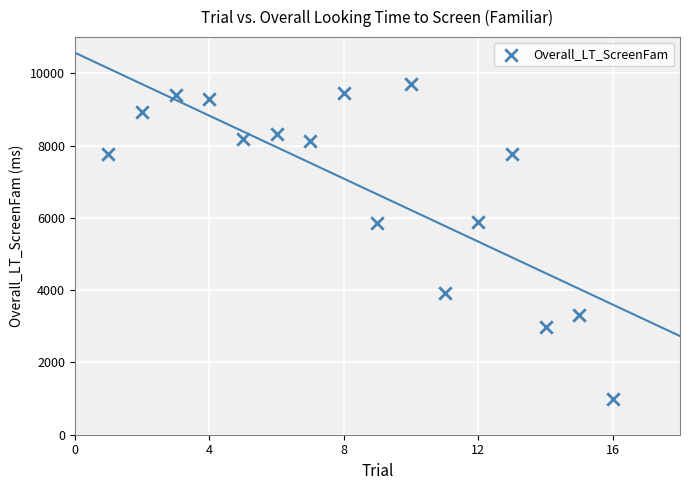

What is the range of Y values (max minus min)?

8708